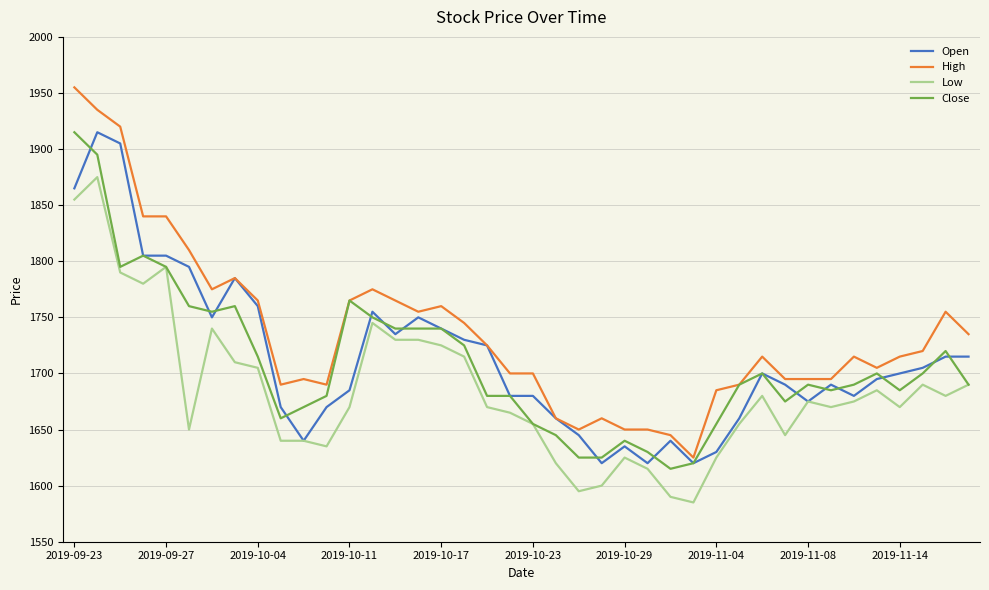

Which series has the largest range (max minus min)?

High